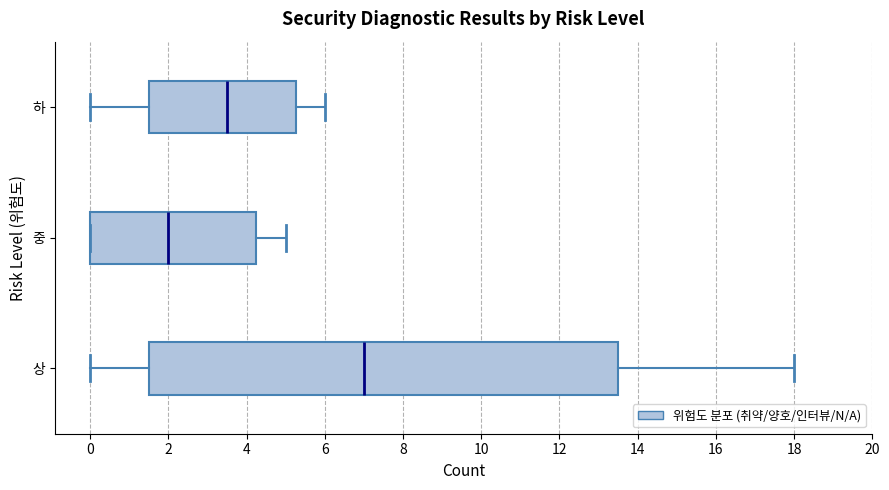

Reading bottom to top, transcribe this box plot: for each box, give where its median line is, the range the box spans, and where its two whiskers end, as read against the x-axis. The values are not printed on the chart, so give them approximately, as read against the axis.

상: median 7.0, box 1.6 to 13.6, whiskers 0.0 to 18.0
중: median 2.0, box 0.0 to 4.2, whiskers 0.0 to 5.0
하: median 3.6, box 1.6 to 5.2, whiskers 0.0 to 6.0